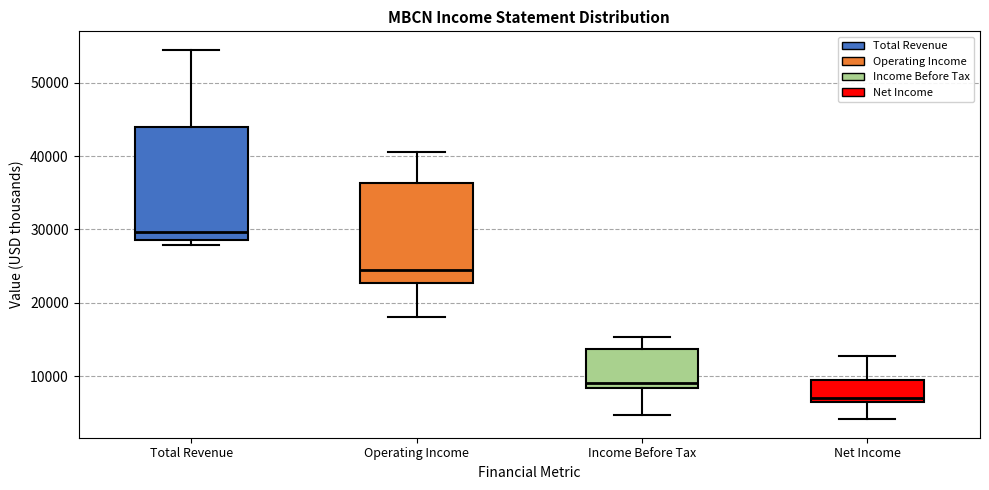

Where does the median line of the box for Total Revenue sit on the y-axis? The values are not printed on the chart, so give them approximately, as read against the axis.

30000